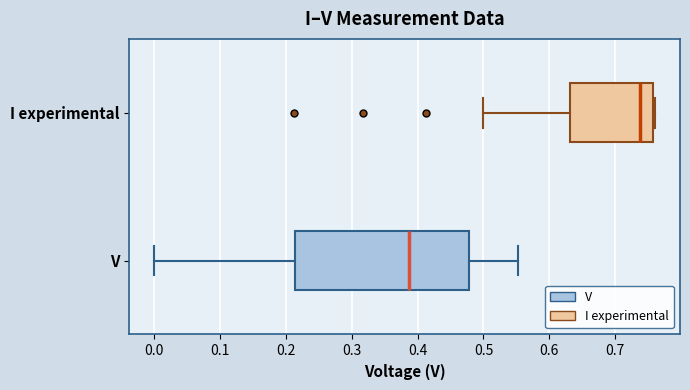

Reading bottom to top, read every box against the x-axis: the position of its median line, the range the box covers, and the ends of its whiskers. The values are not printed on the chart, so give them approximately, as read against the axis.

V: median 0.39, box 0.21 to 0.48, whiskers 0.00 to 0.55
I experimental: median 0.74, box 0.63 to 0.76, whiskers 0.50 to 0.76 (just right of the box's right edge)